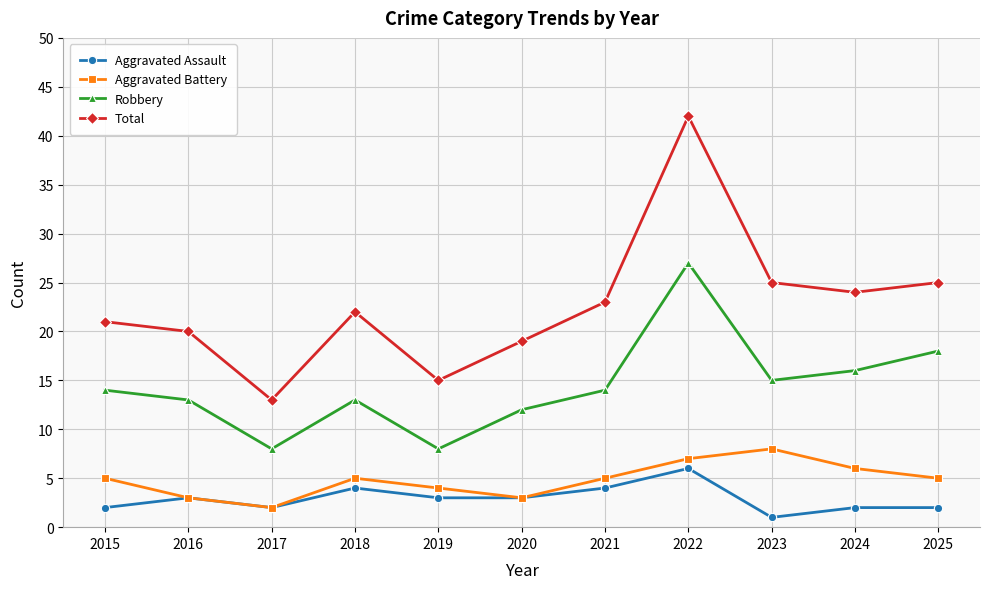

What is the value of the Aggravated Assault point at the 9th from the left?

1